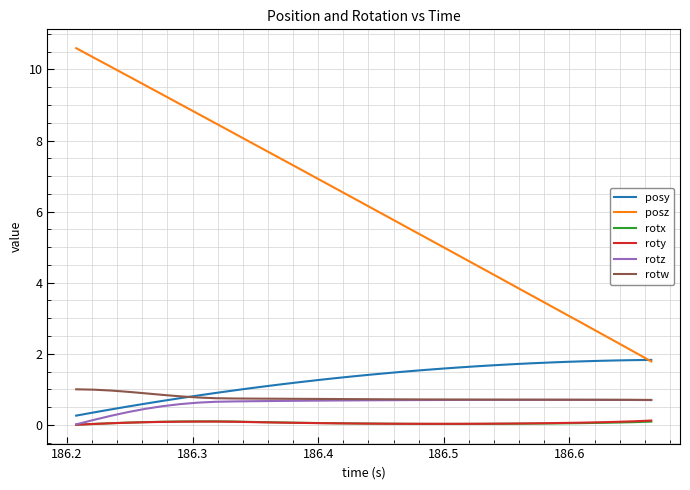

Which series has the largest total across all categories?

posz